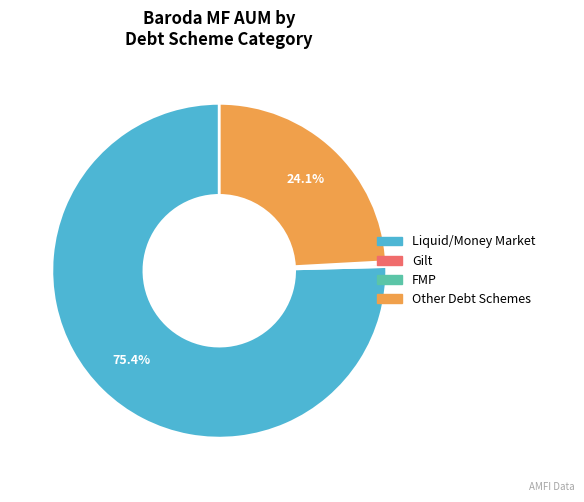

Does any single category account for the majority?

Yes